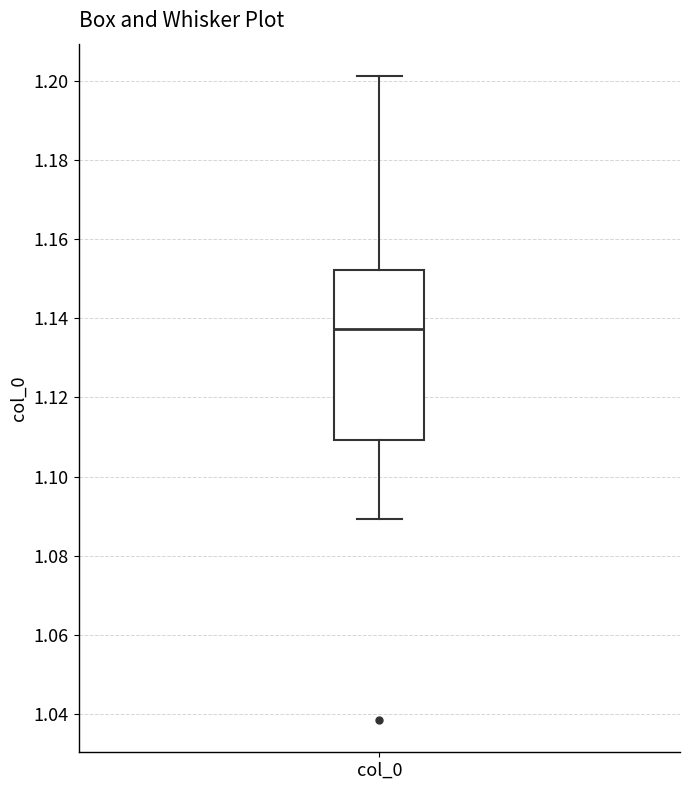

Read this box plot against the y-axis: the position of the median line, the range covered by the box, and the ends of both whiskers. The values are not printed on the chart, so give them approximately, as read against the axis.

median 1.138, box 1.110 to 1.152, whiskers 1.090 to 1.202